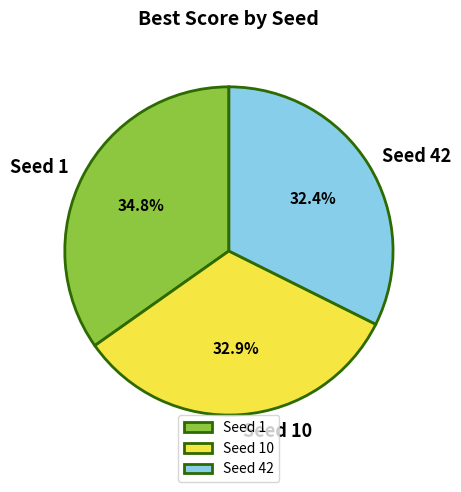

Is there a majority slice in this chart?

No